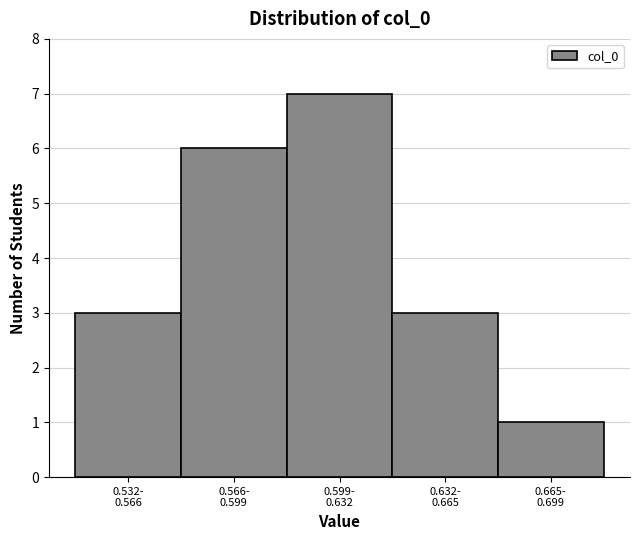

Reading left to right, transcribe all the data shown in this chart.

3	6	7	3	1